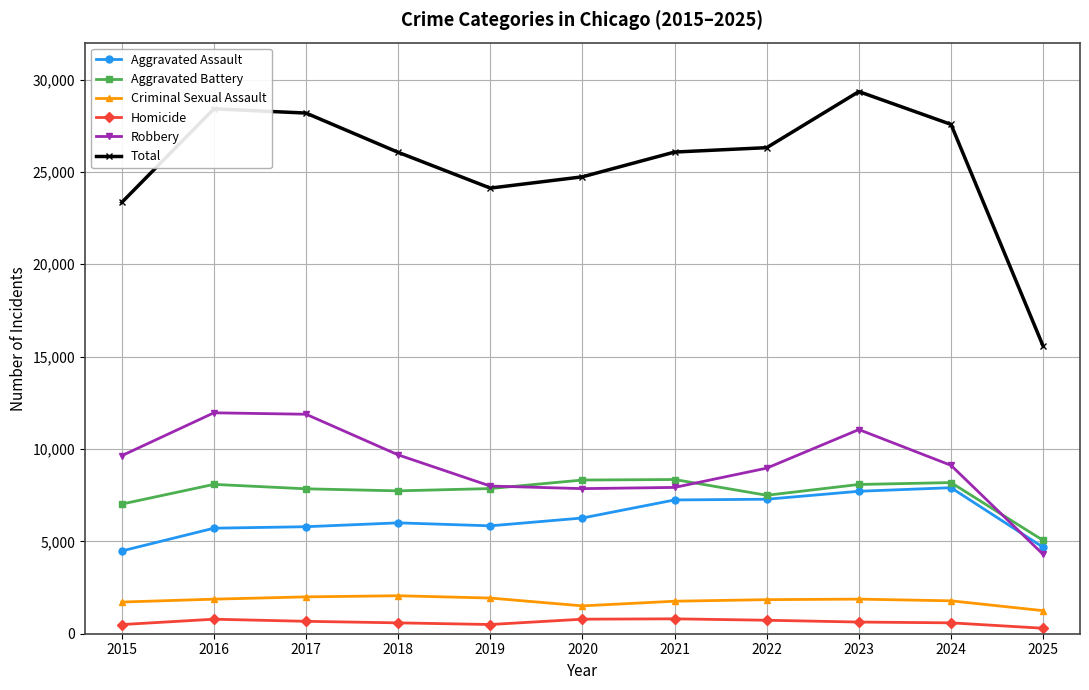

True or false: Aggravated Assault and Homicide intersect in this chart.

False